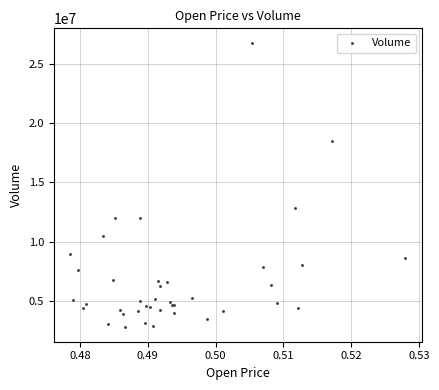

What Y value in the scatter plot is closest to 14785286?

12821830.4